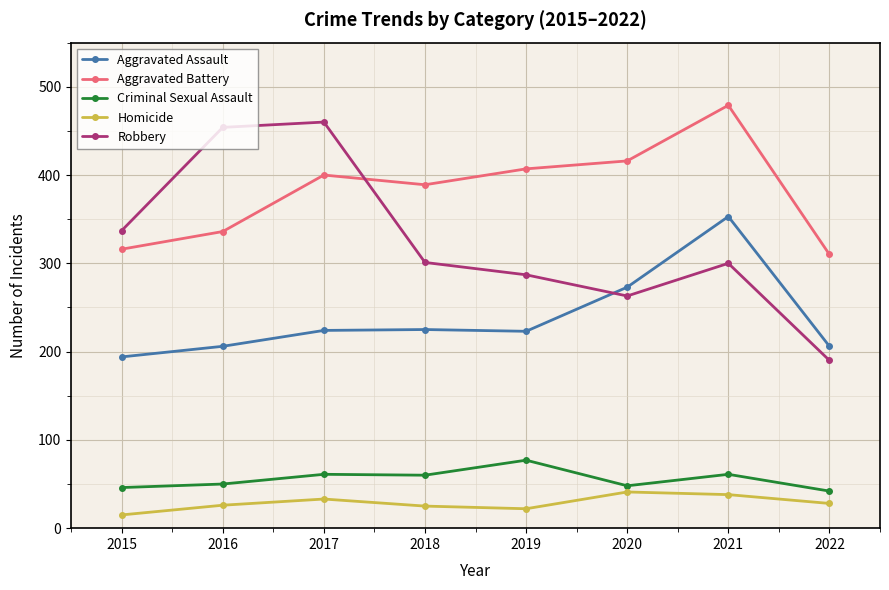

How many data points does each series have?

8